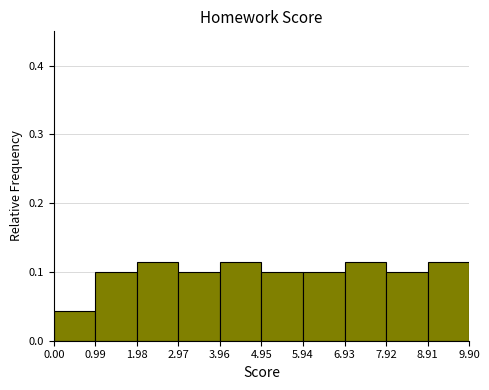

Reading left to right, list every bar in this chart as the range it spans on the x-axis followed by its height. Neither the bar edges nor the heights are printed on the chart, so give them approximately, as read against the axes.

0.0 to 1.0: 0.04
1.0 to 2.0: 0.10
2.0 to 3.0: 0.11
3.0 to 4.0: 0.10
4.0 to 5.0: 0.11
5.0 to 5.9: 0.10
5.9 to 6.9: 0.10
6.9 to 7.9: 0.11
7.9 to 8.9: 0.10
8.9 to 9.9: 0.11